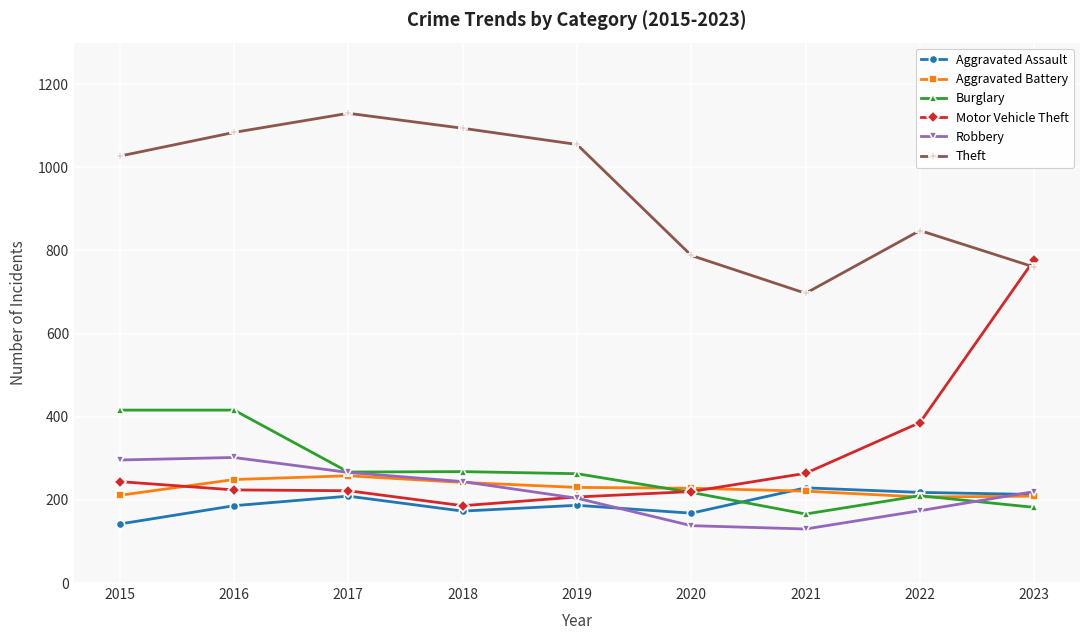

After their last crossing, which series has the higher values: Motor Vehicle Theft or Theft?

Motor Vehicle Theft